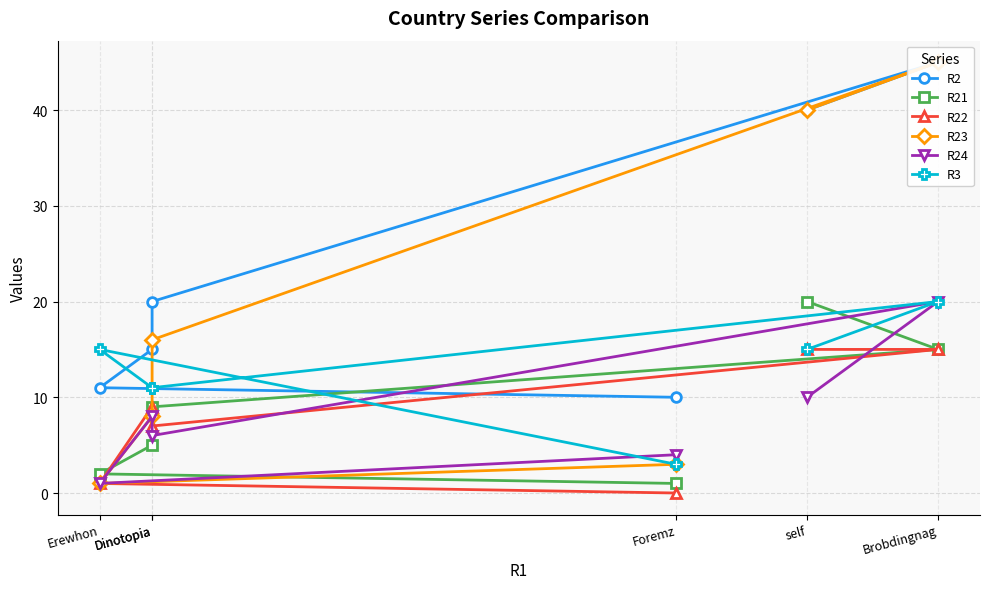

True or false: R24 and R2 cross at least once.

False